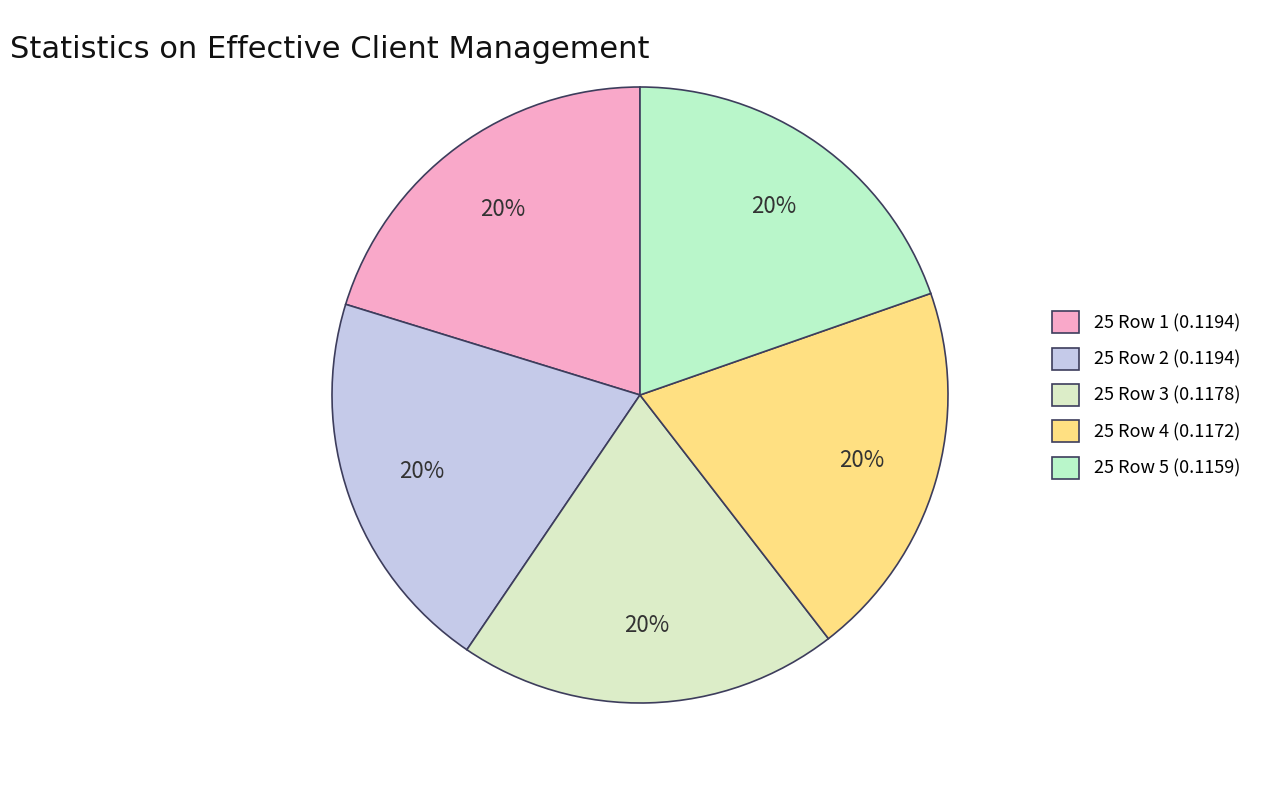

How many segments does this pie chart have?

5